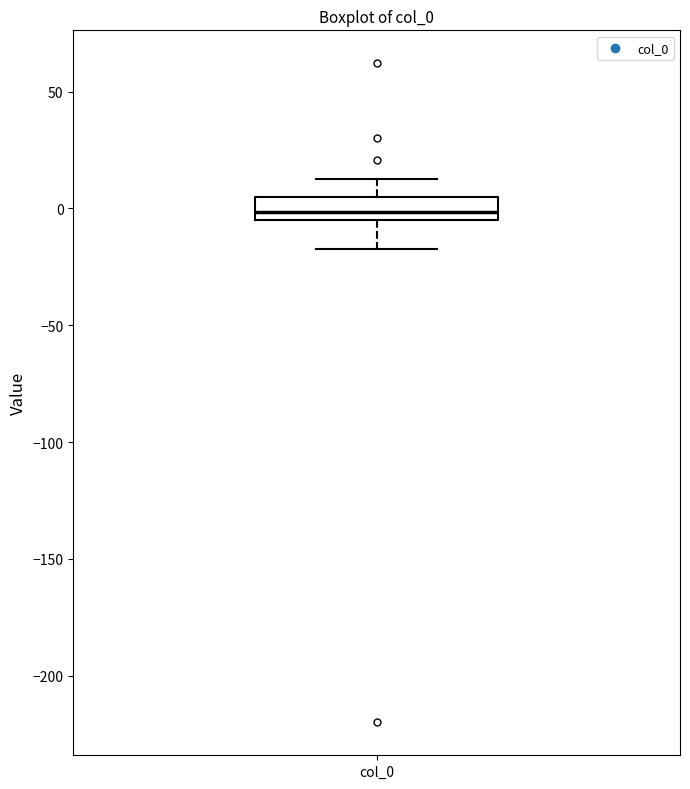

Transcribe this box plot: give where the median line is, the range the box spans, and where the two whiskers end, as read against the y-axis. The values are not printed on the chart, so give them approximately, as read against the axis.

median 0, box -5 to 5, whiskers -15 to 15